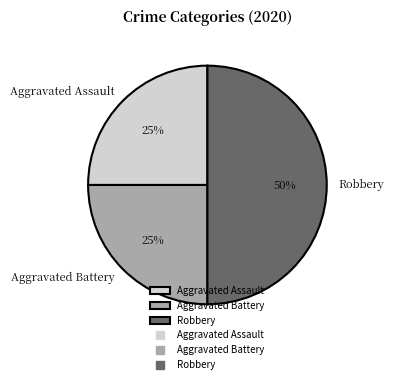

To the nearest percent, what is the difference between the largest and smallest slice percentages?

25%